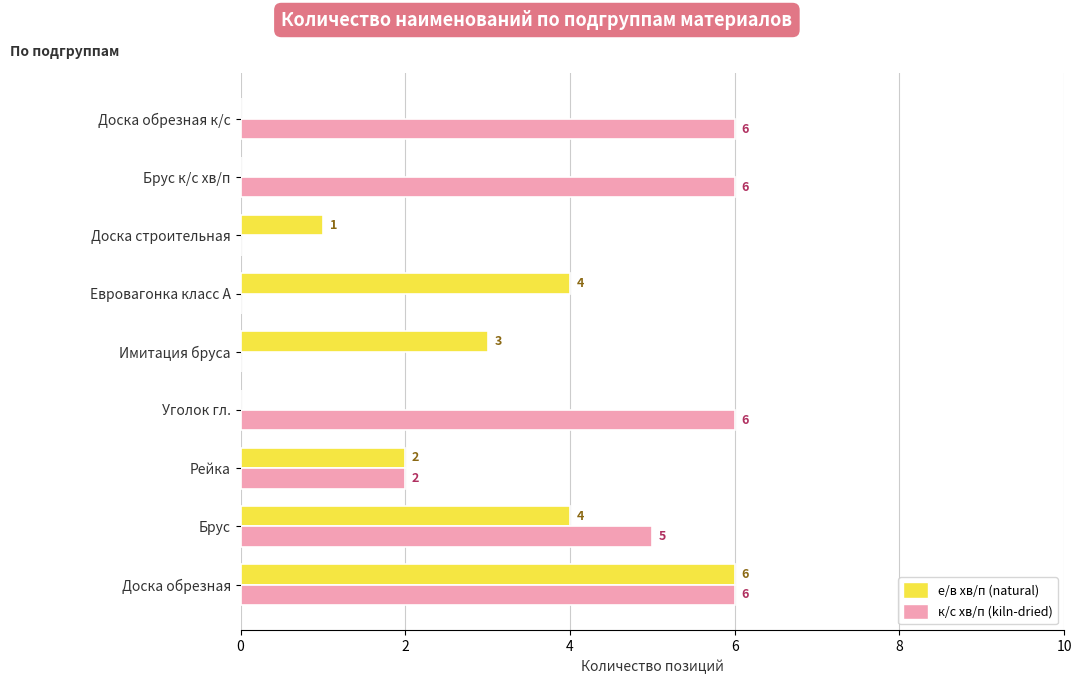

What is the sum of all е/в хв/п (natural) values?

20